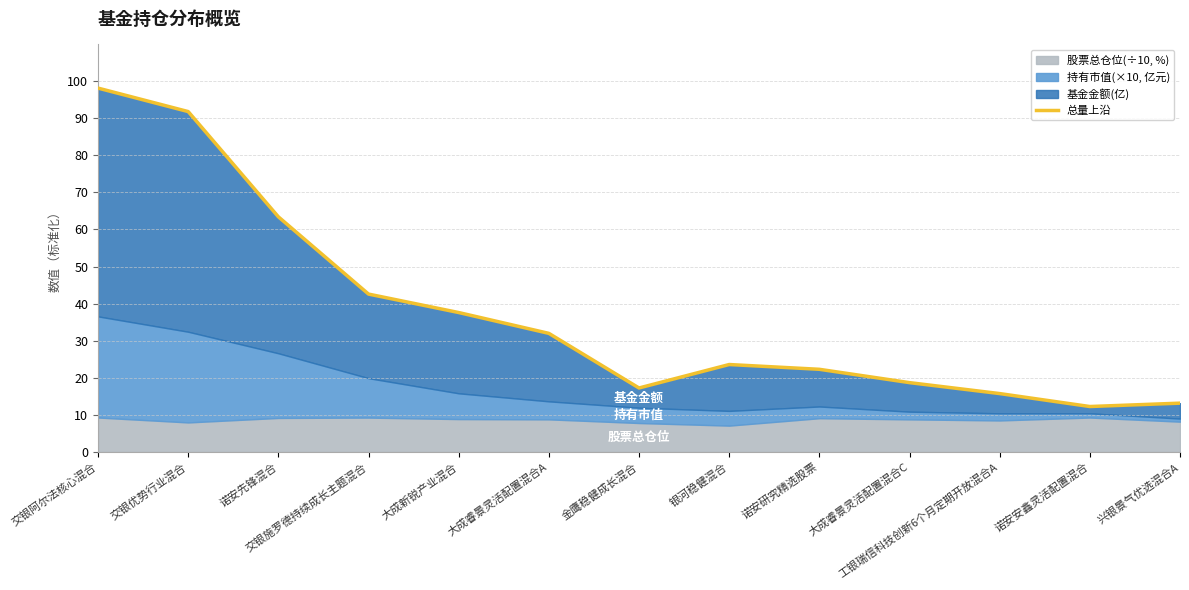

Rank the categories by value from lowest to highest.

诺安安鑫灵活配置混合, 兴银景气优选混合A, 工银瑞信科技创新6个月定期开放混合A, 金鹰稳健成长混合, 大成睿景灵活配置混合C, 诺安研究精选股票, 银河稳健混合, 大成睿景灵活配置混合A, 大成新锐产业混合, 交银施罗德持续成长主题混合, 诺安先锋混合, 交银优势行业混合, 交银阿尔法核心混合